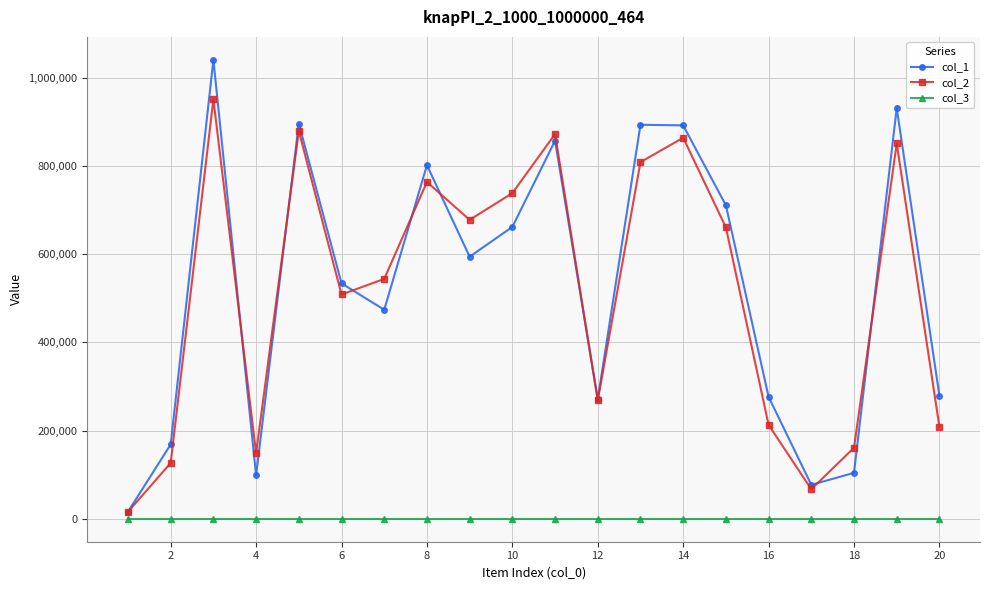

What is the maximum value for col_3?

1